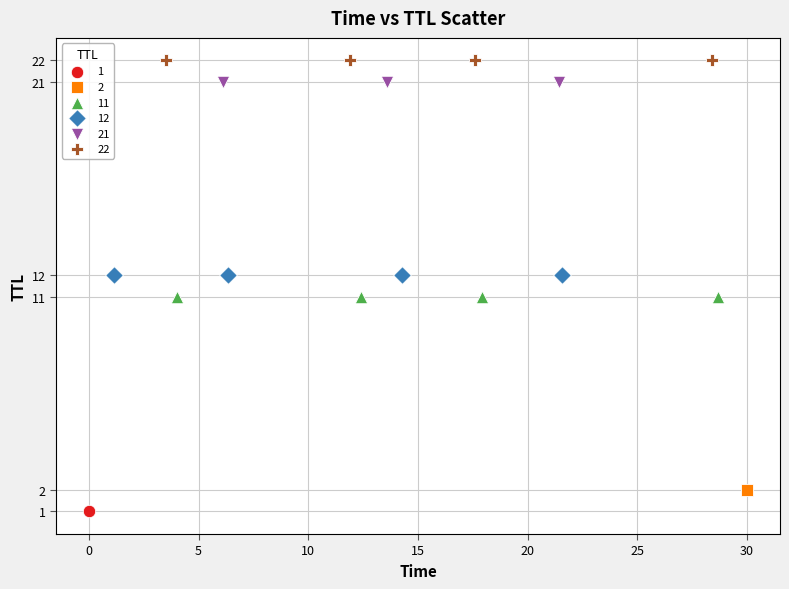

Which series reaches the minimum Y coordinate?

1